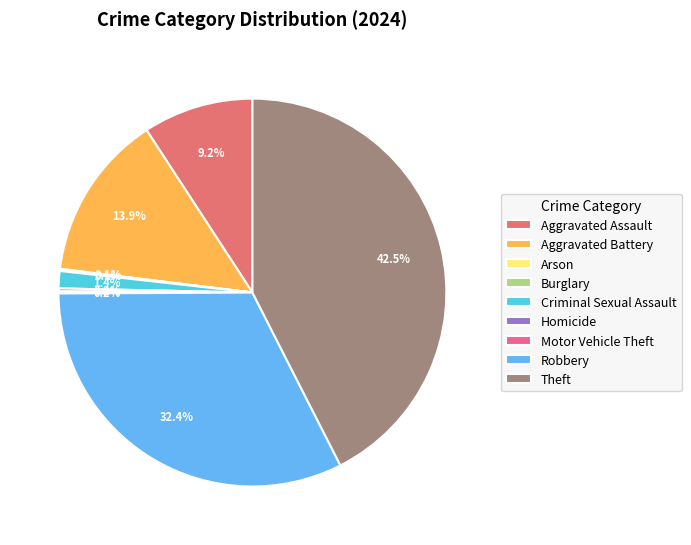

How many slices are in this pie chart?

9